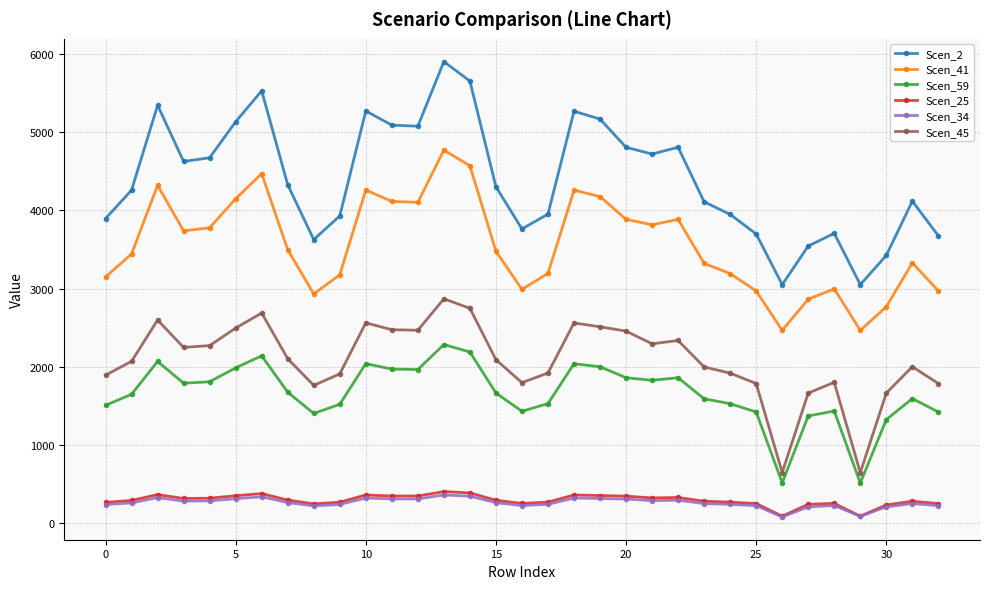

True or false: Scen_45 and Scen_2 cross at least once.

False